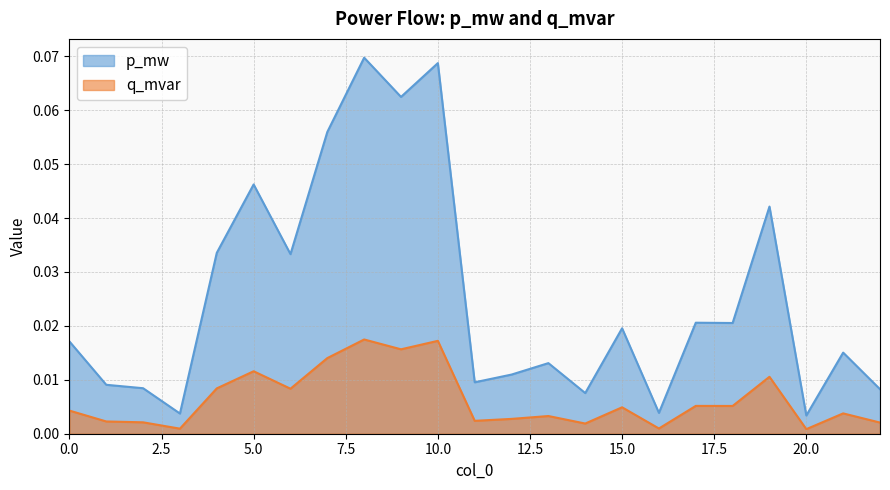

Which series has the largest range (max minus min)?

p_mw